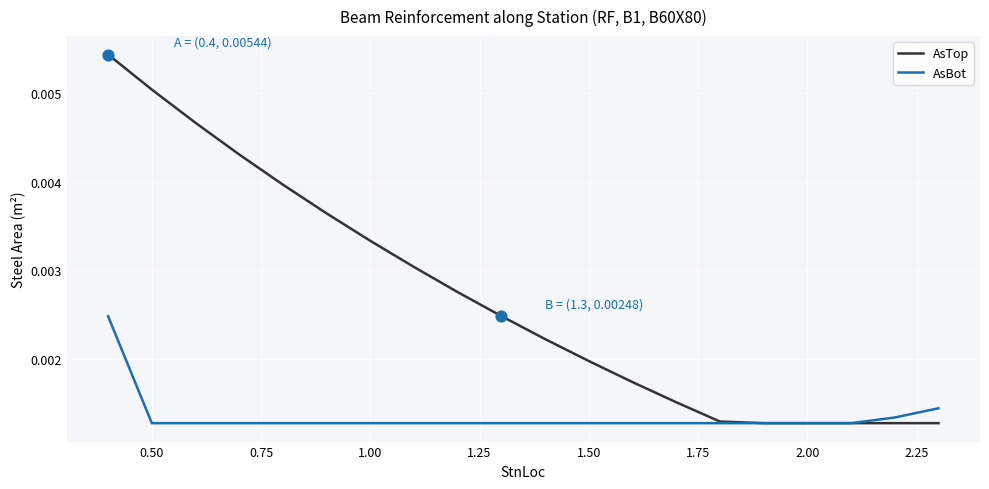

At how many categories does at least one series exceed 0?

20